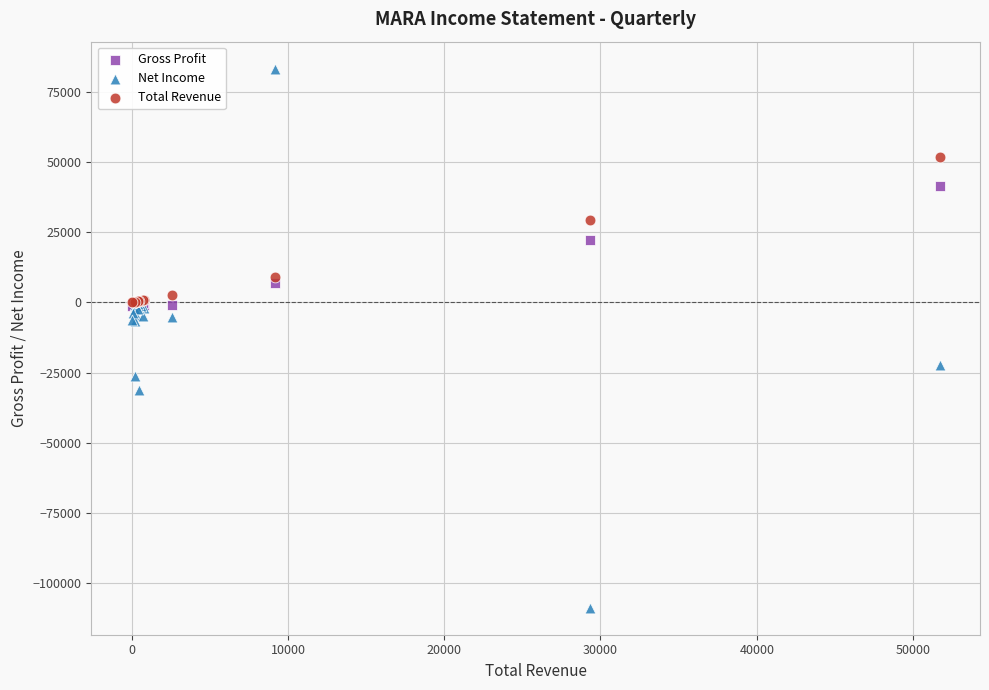

In the Gross Profit series, what Y value is closest to 20150?

22300